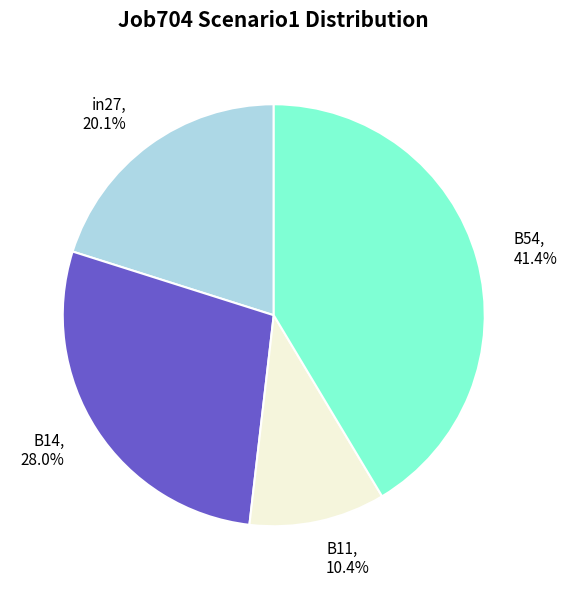

To the nearest percent, what percentage of the pie is in27?

20%